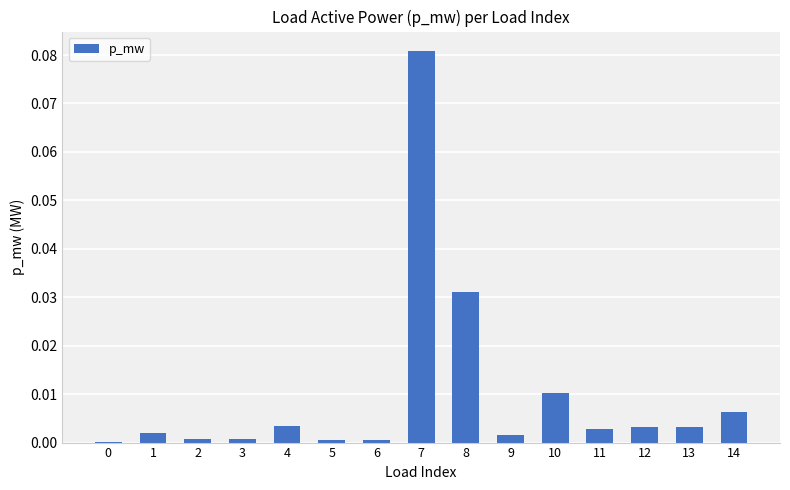

Count the number of data series in this chart.

1